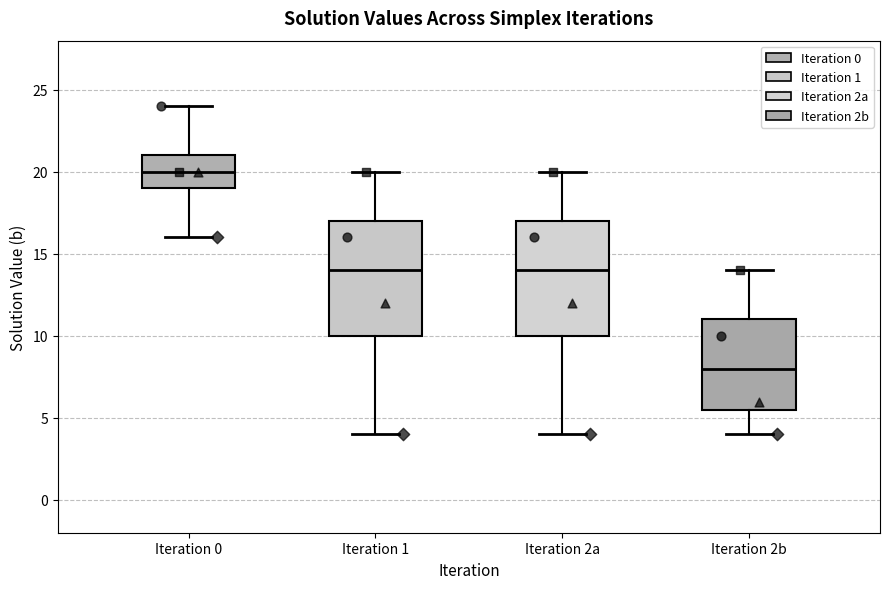

Where does the upper whisker of the box for Iteration 2a end on the y-axis? The values are not printed on the chart, so give them approximately, as read against the axis.

20.0